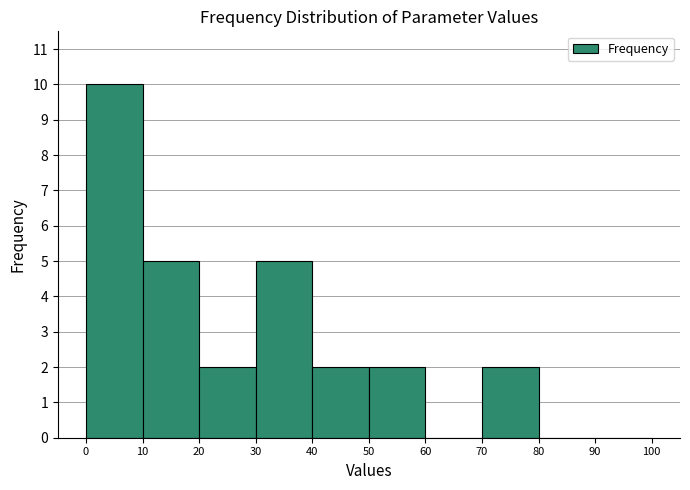

Which range on the x-axis has the tallest bar?

0 to 10